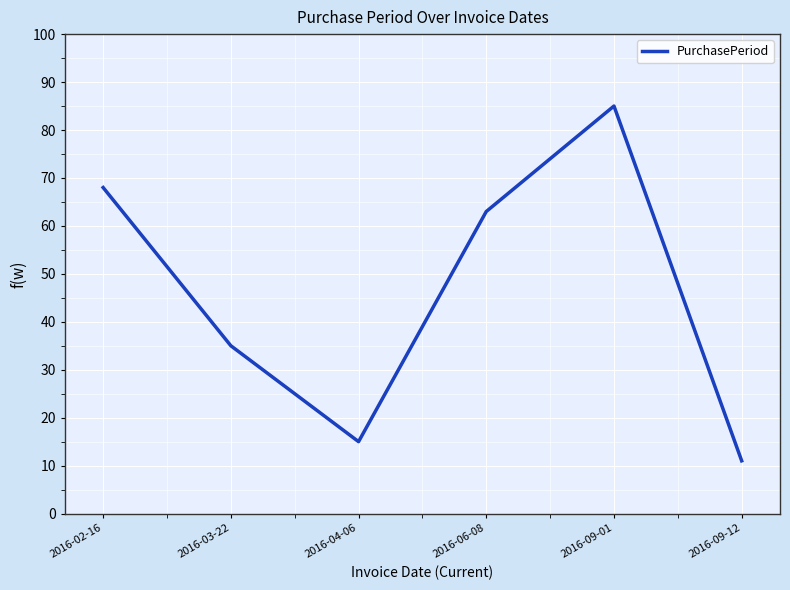

What is the sum of all values?

277